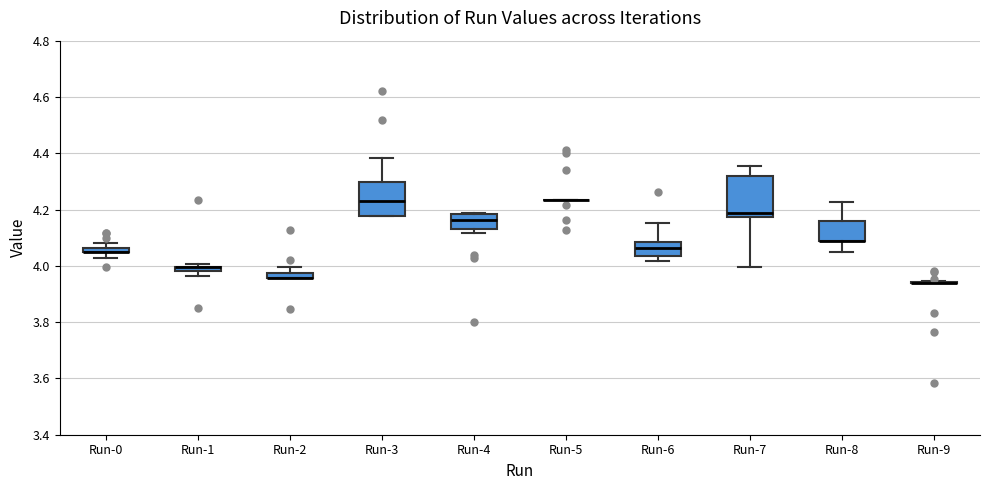

Where is the lower edge of the box for Run-2 on the y-axis? The values are not printed on the chart, so give them approximately, as read against the axis.

3.96